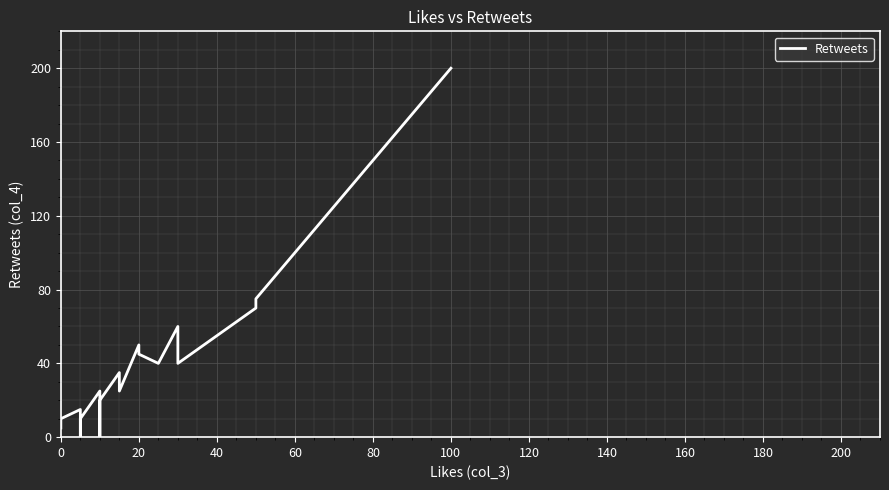

Between 20 and 100, which is larger?

100